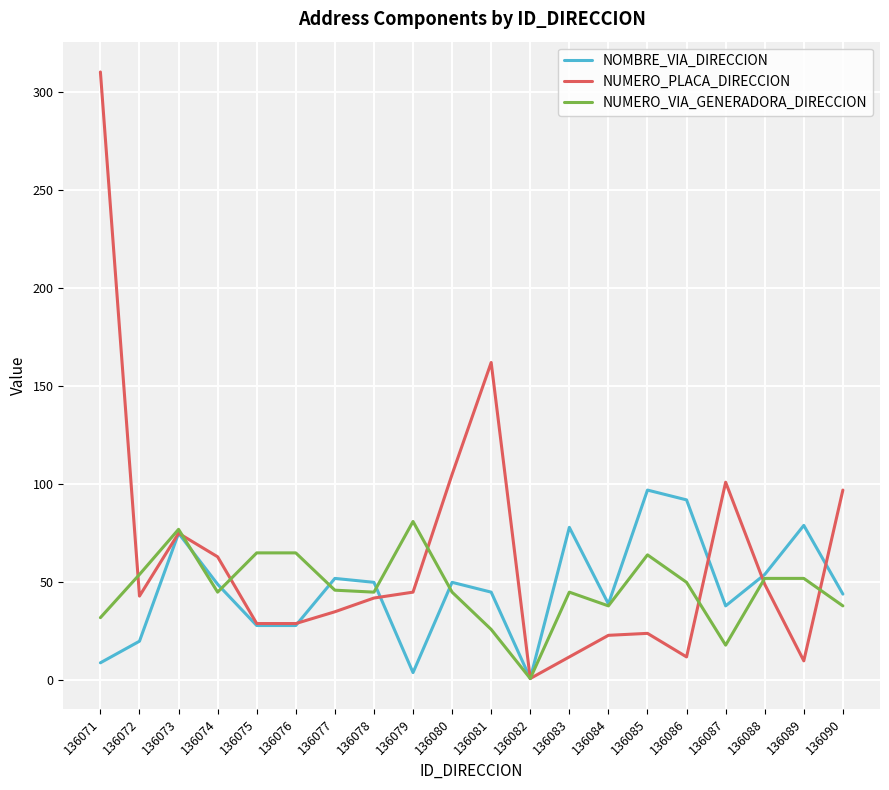

Is it true that NUMERO_VIA_GENERADORA_DIRECCION equals 22 at 136083?

False